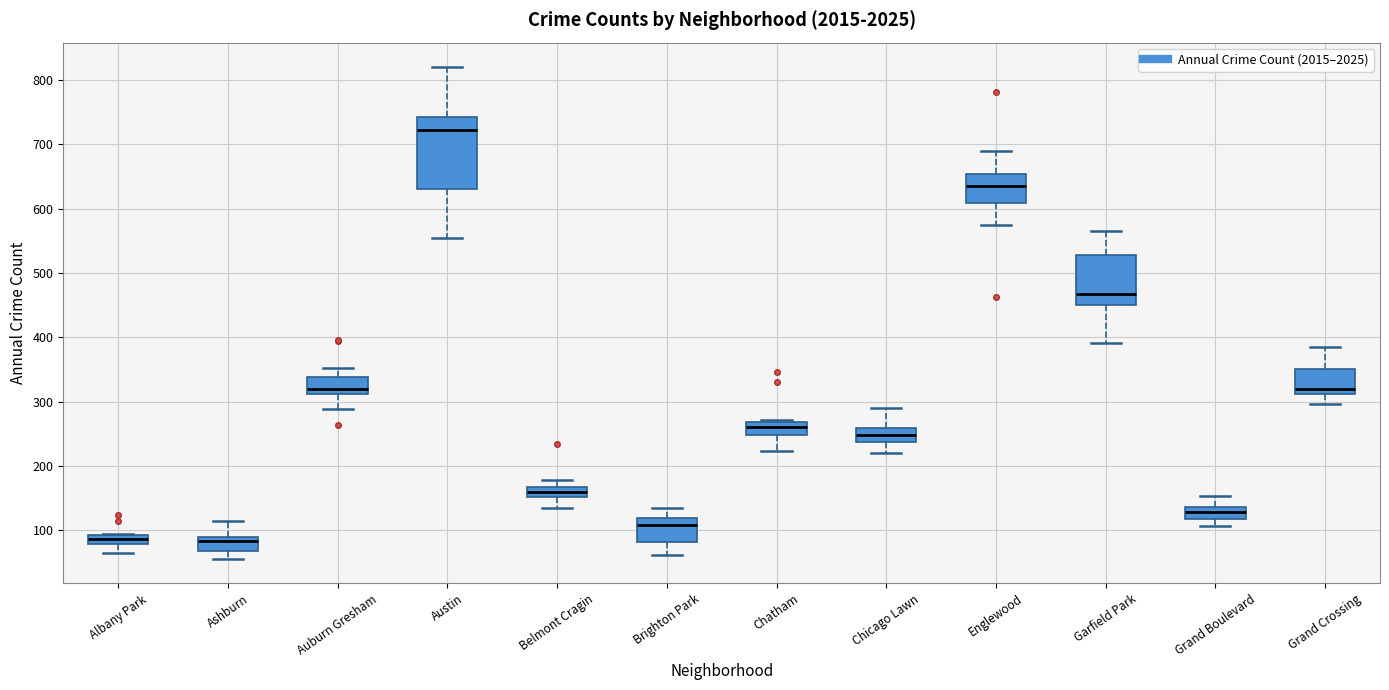

Where does the median line of the box for Belmont Cragin sit on the y-axis? The values are not printed on the chart, so give them approximately, as read against the axis.

160